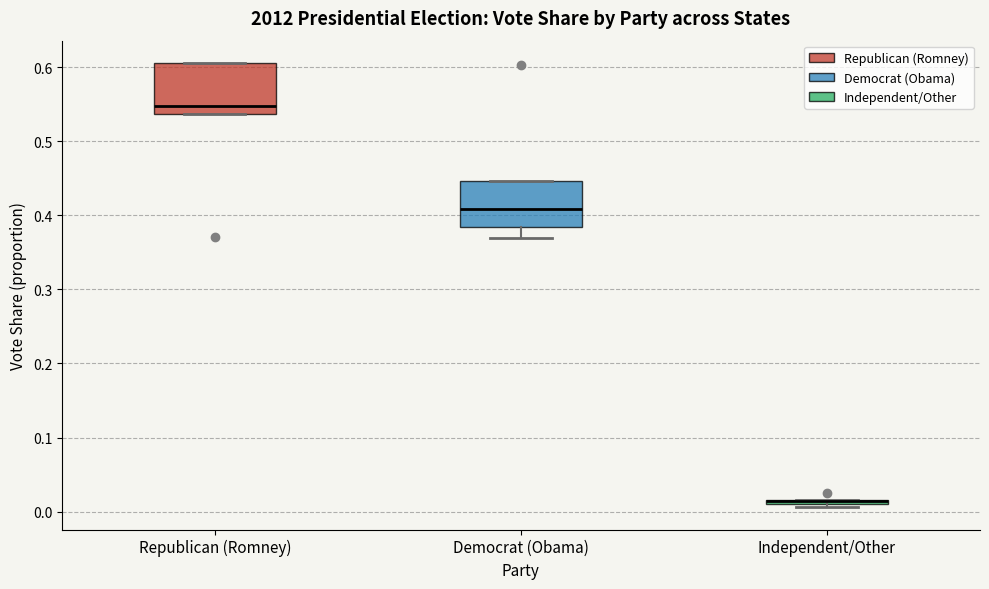

Where is the upper edge of the box for Independent/Other on the y-axis? The values are not printed on the chart, so give them approximately, as read against the axis.

0.02